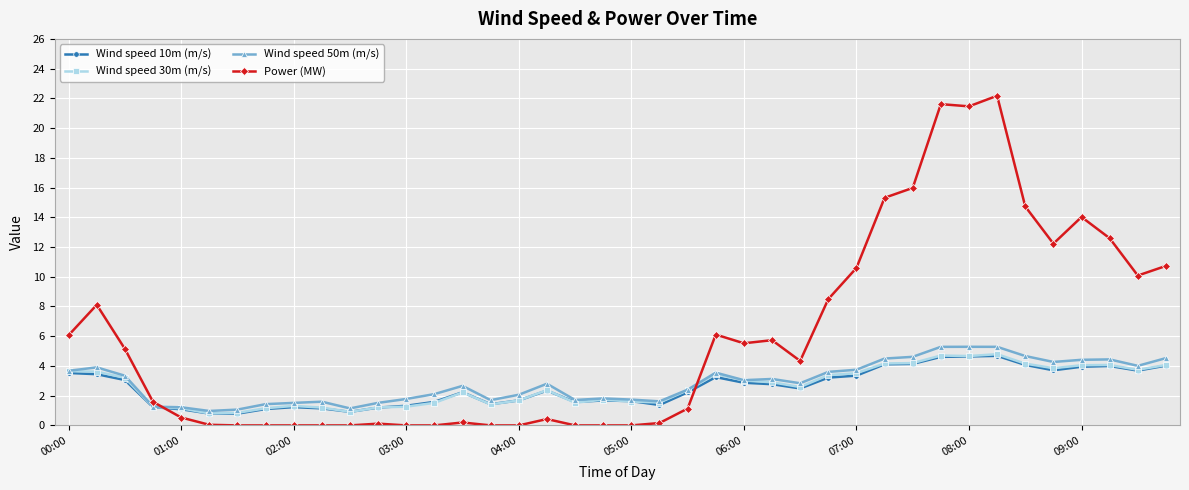

What is the value of the Wind speed 50m (m/s) point at the 38th from the left?

4.4